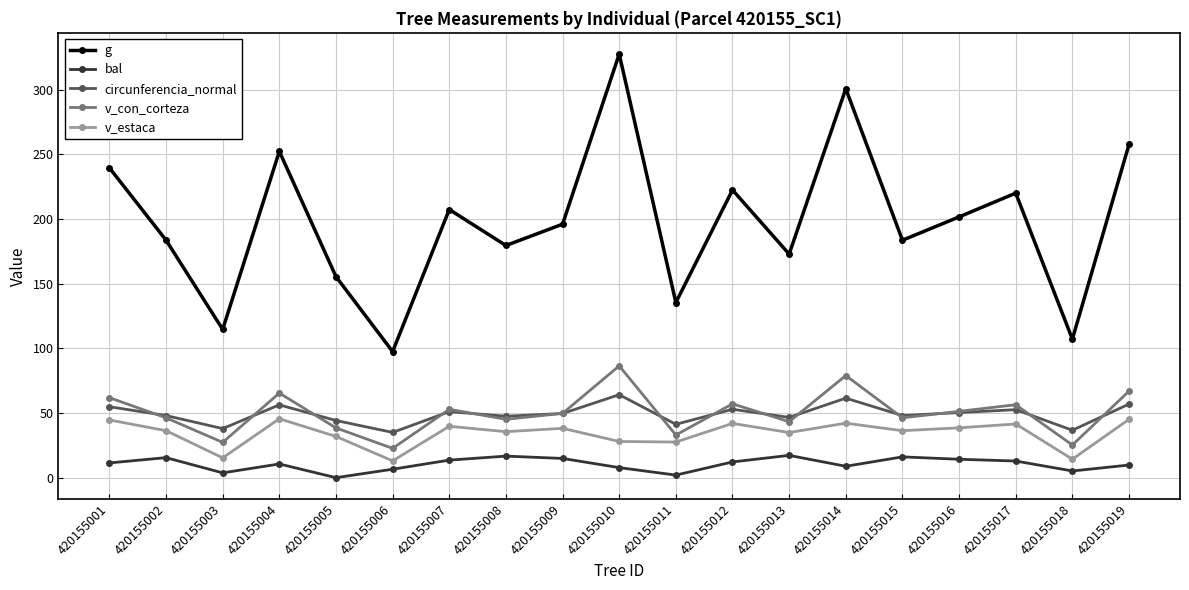

Is it true that bal equals 15.5 at 420155002?

True